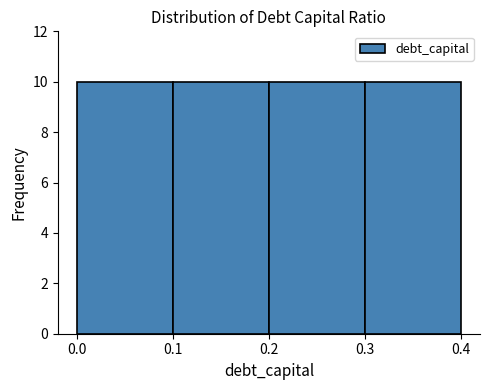

What is the height of the bar covering 0.1 to 0.2 on the x-axis? The values are not printed on the chart, so give them approximately, as read against the axis.

10